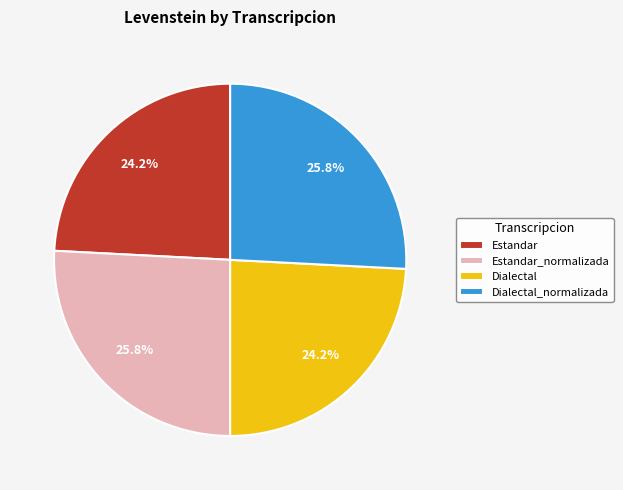

Approximately how many times larger is the value at Estandar_normalizada compared to Estandar?

1.1